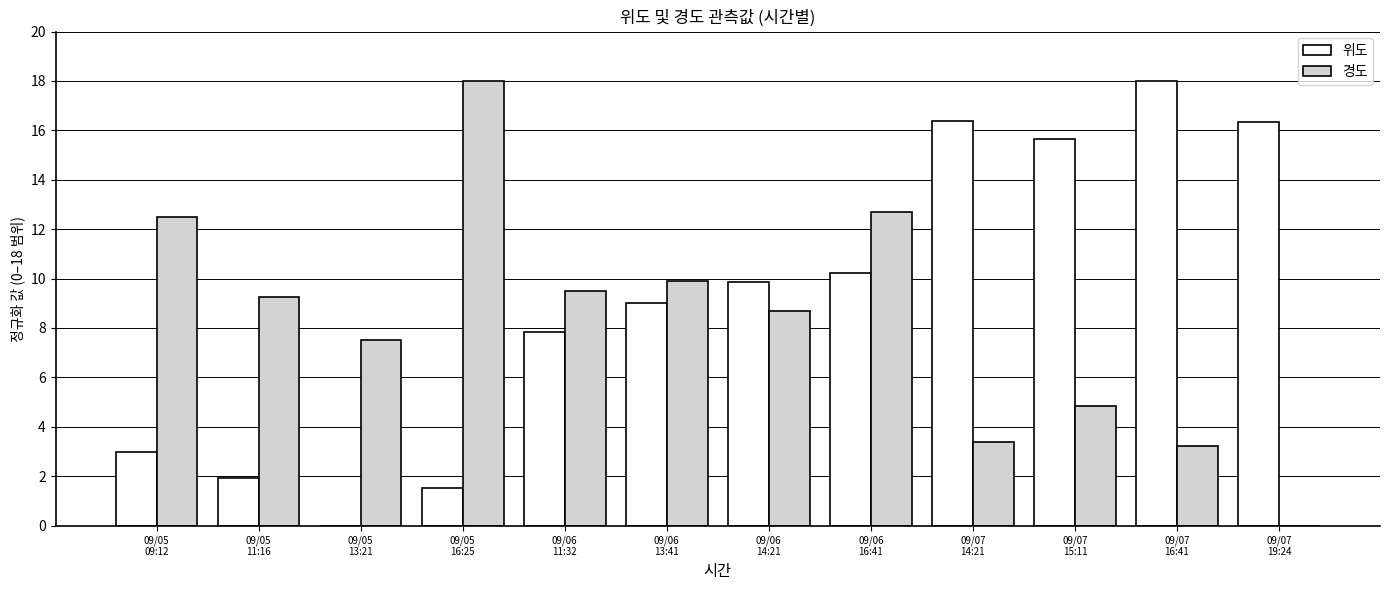

What is the maximum value for 경도?

18.0